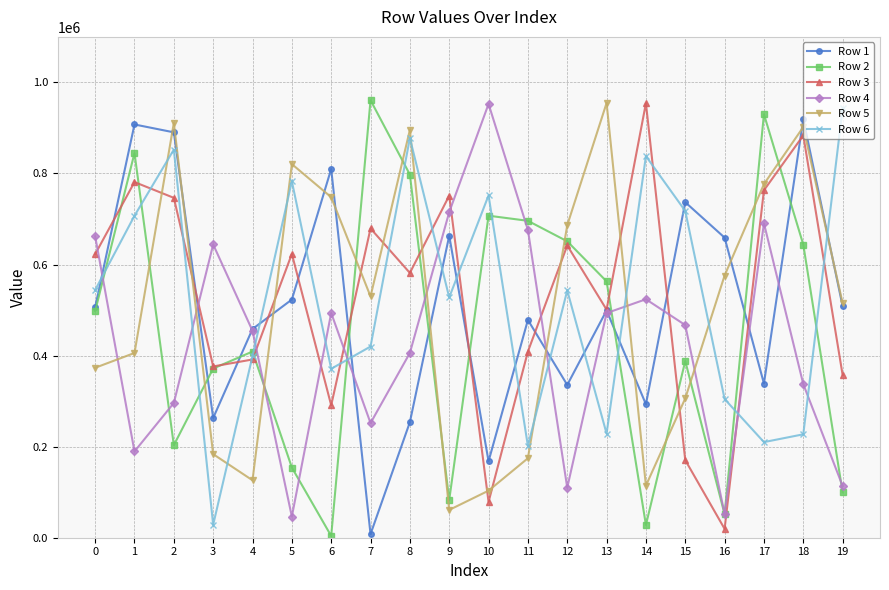

What is the maximum value shown in the chart?

960907